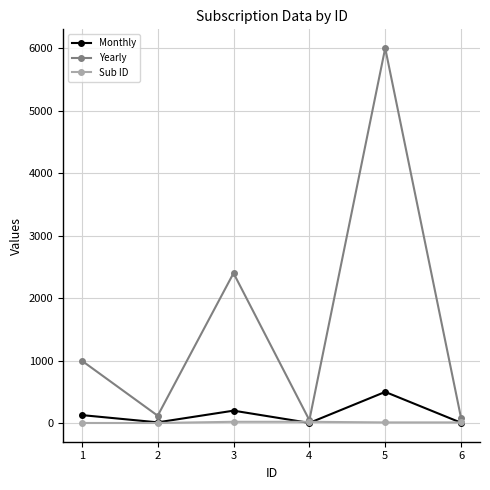

What is the maximum value shown in the chart?

6000.0